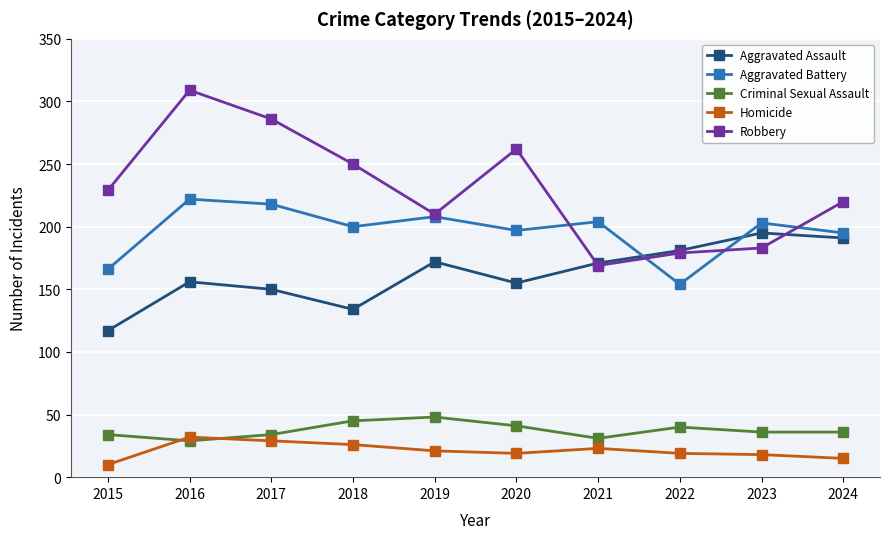

What is the difference between the maximum and minimum values in the Homicide series?

22